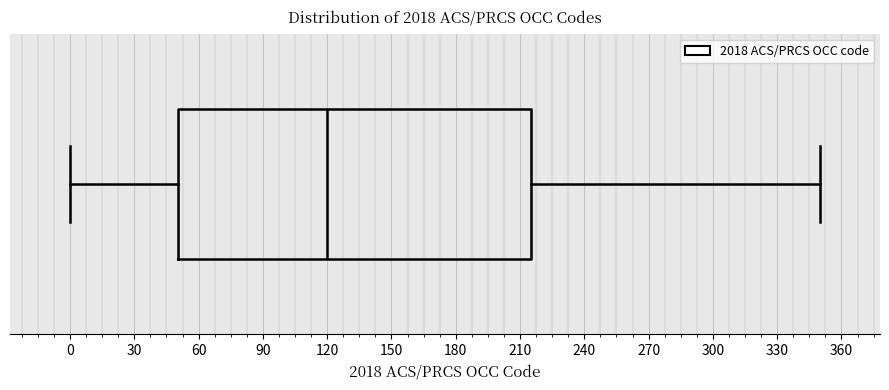

Where is the left edge of the box on the x-axis? The values are not printed on the chart, so give them approximately, as read against the axis.

50